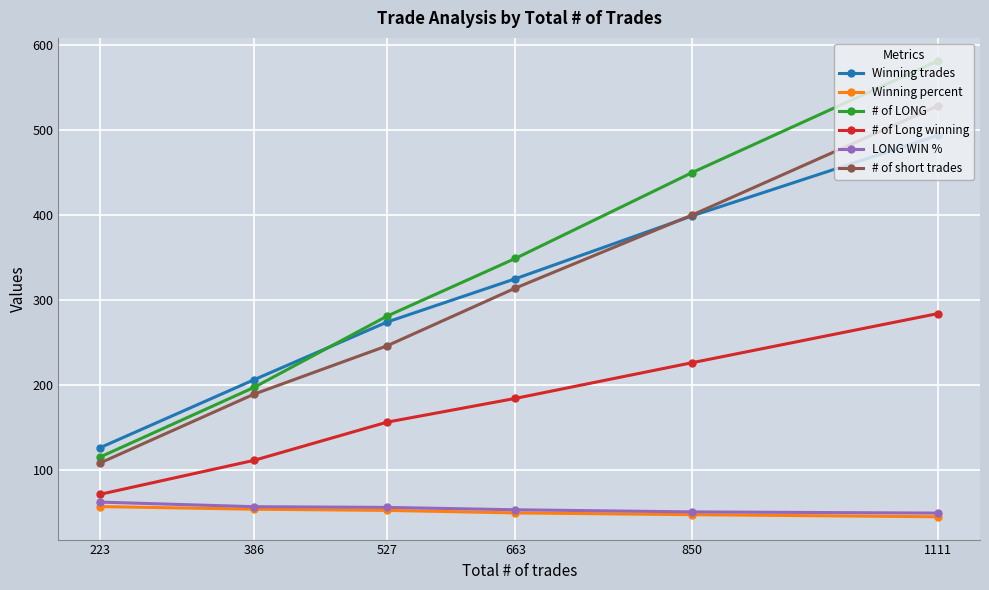

What is the sum of the Winning trades values at 850 and 527?

673.0